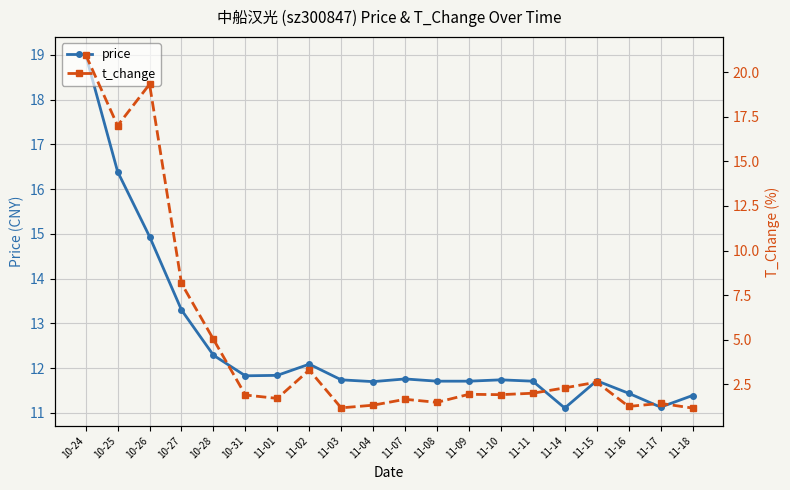

Where do t_change and price first cross each other?

10-26 and 10-27